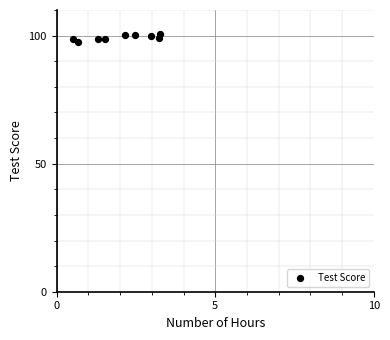

What is the range of X values (max minus min)?

2.8